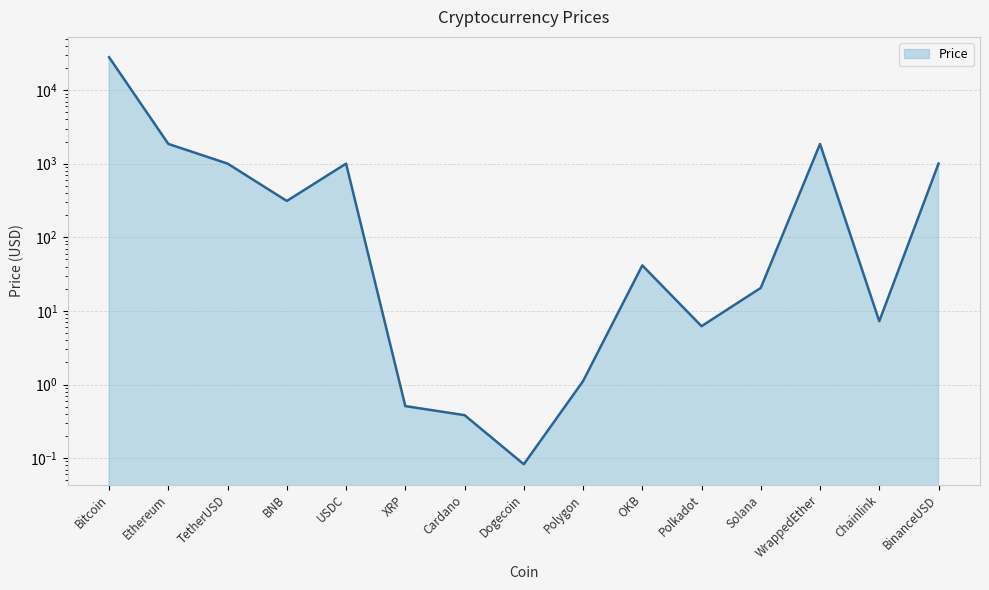

Is it true that the value at XRP is 0.7?

False